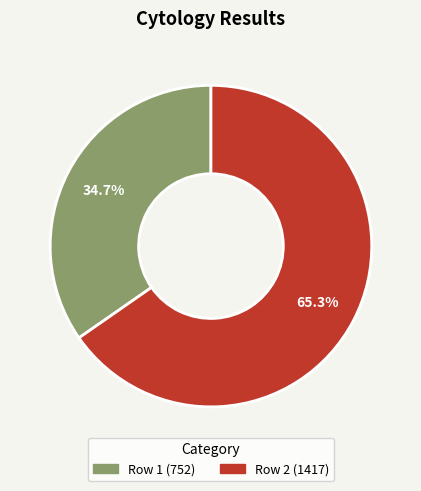

Which slice is the largest?

Row 2 (1417)